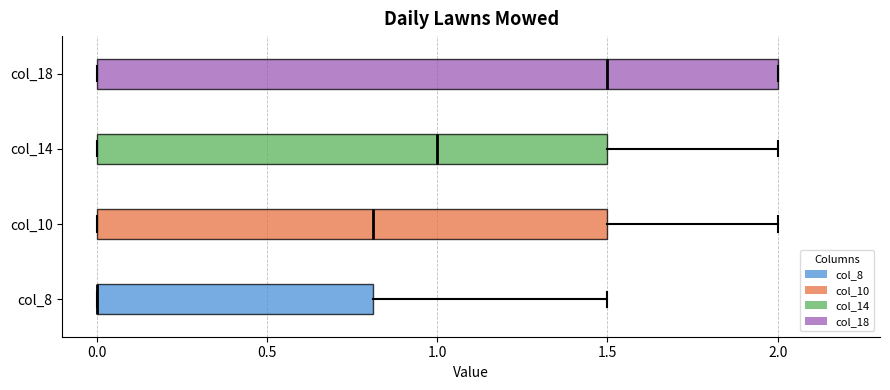

Reading bottom to top, transcribe this box plot: for each box, give where its median line is, the range the box spans, and where its two whiskers end, as read against the x-axis. The values are not printed on the chart, so give them approximately, as read against the axis.

col_8: median 0.0 (drawn on the box's left edge), box 0.0 to 0.8, whiskers 0.0 to 1.5
col_10: median 0.8, box 0.0 to 1.5, whiskers 0.0 to 2.0
col_14: median 1.0, box 0.0 to 1.5, whiskers 0.0 to 2.0
col_18: median 1.5, box 0.0 to 2.0, whiskers 0.0 to 2.0